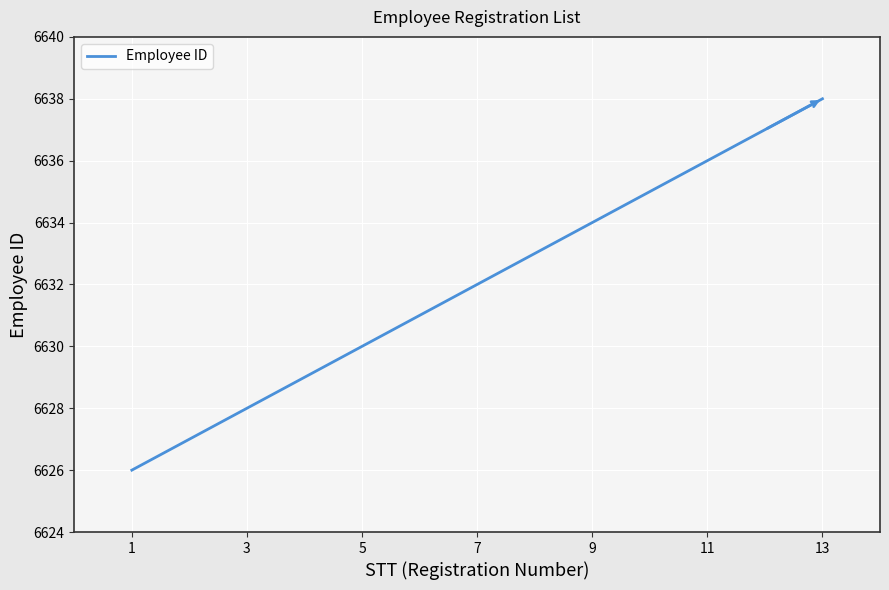

What is the difference between the maximum and minimum values?

12